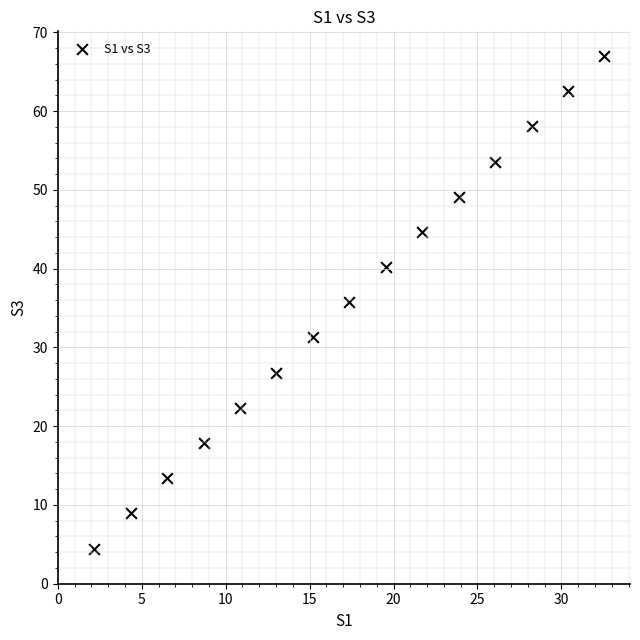

What Y value in the scatter plot is closest to 35?

35.7